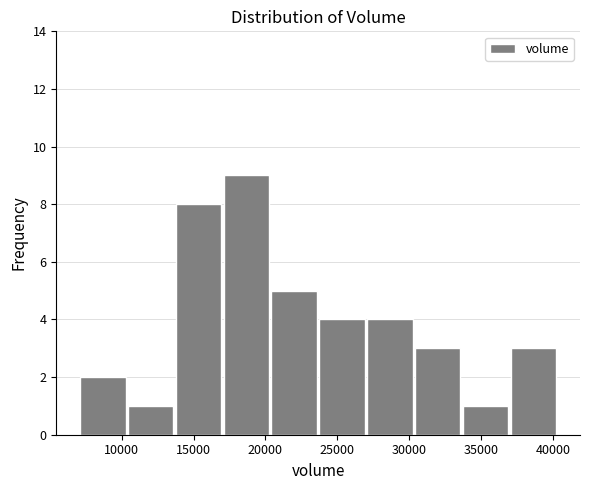

How tall is the bar that spans 7000 to 10500 on the x-axis? Neither the bar edges nor the heights are printed on the chart, so give them approximately, as read against the axes.

2